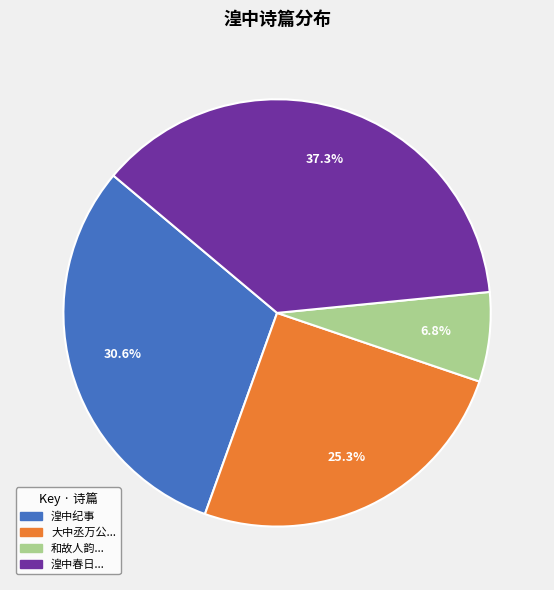

Does any single category account for the majority?

No